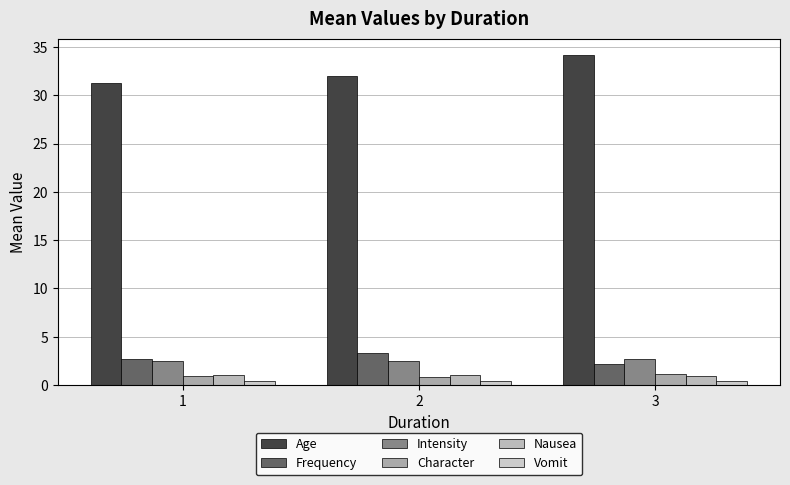

How many Nausea values are between 0 and 1?

3